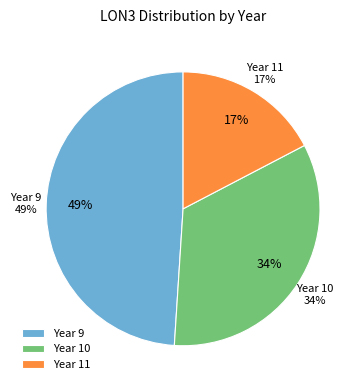

Between 12 and 10, which is larger?

12